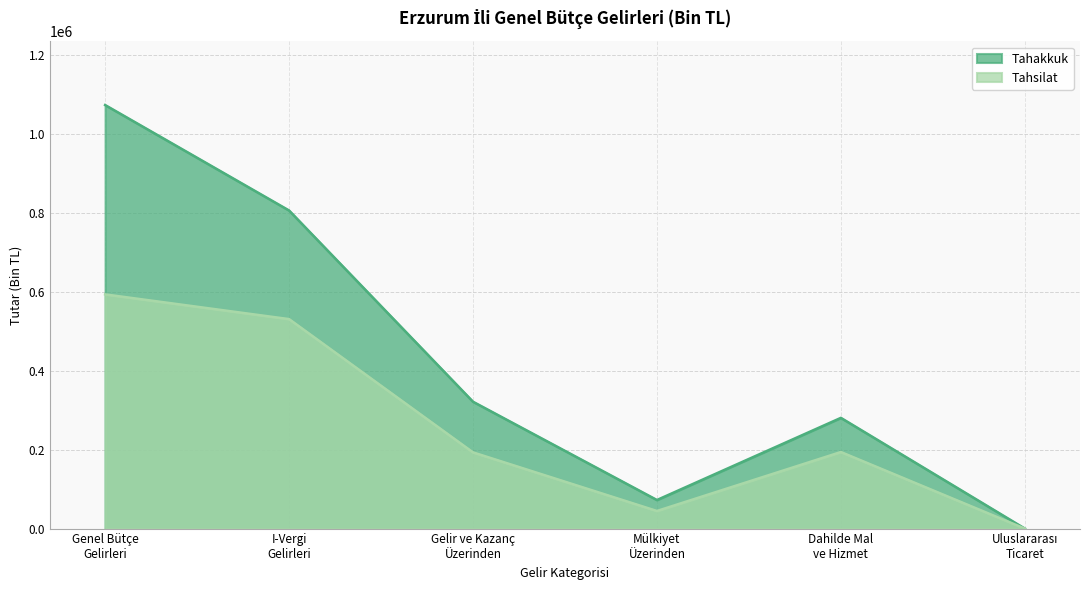

What is the sum of all Tahakkuk values?

2556069